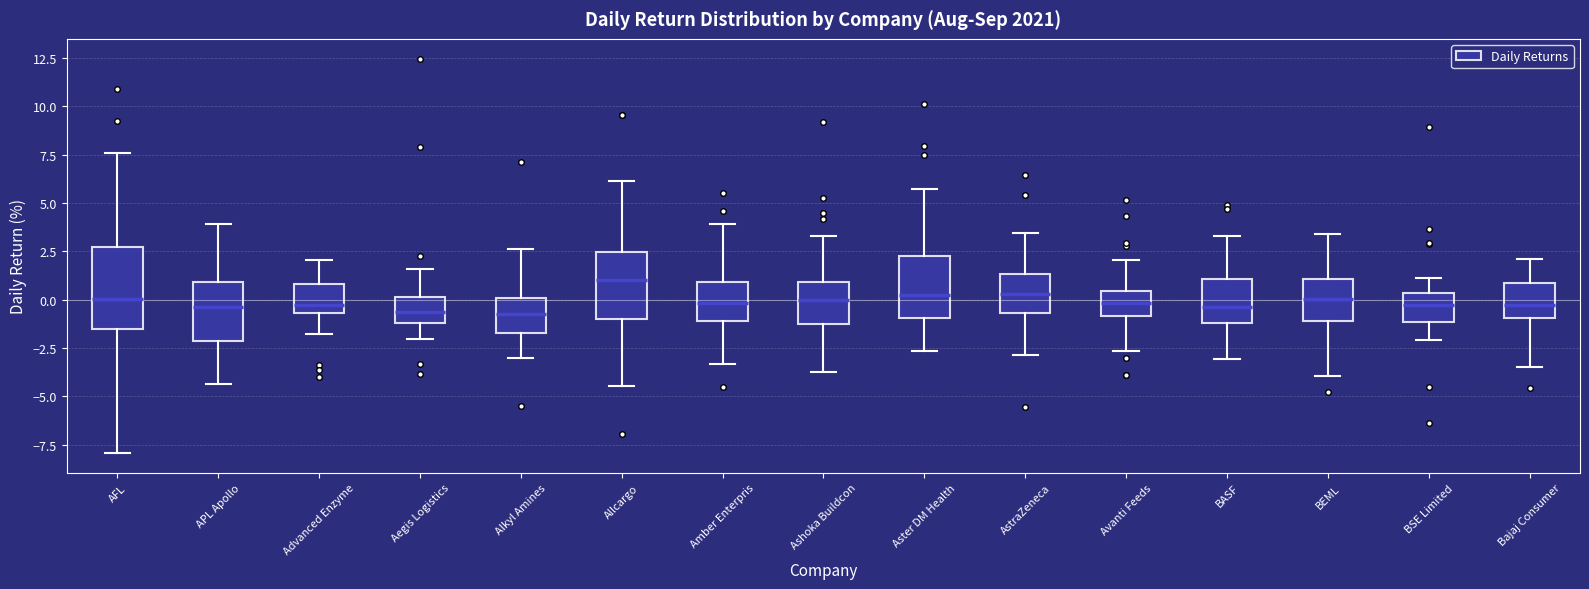

Which box is the tallest, from its lower edge to its upper edge?

AFL